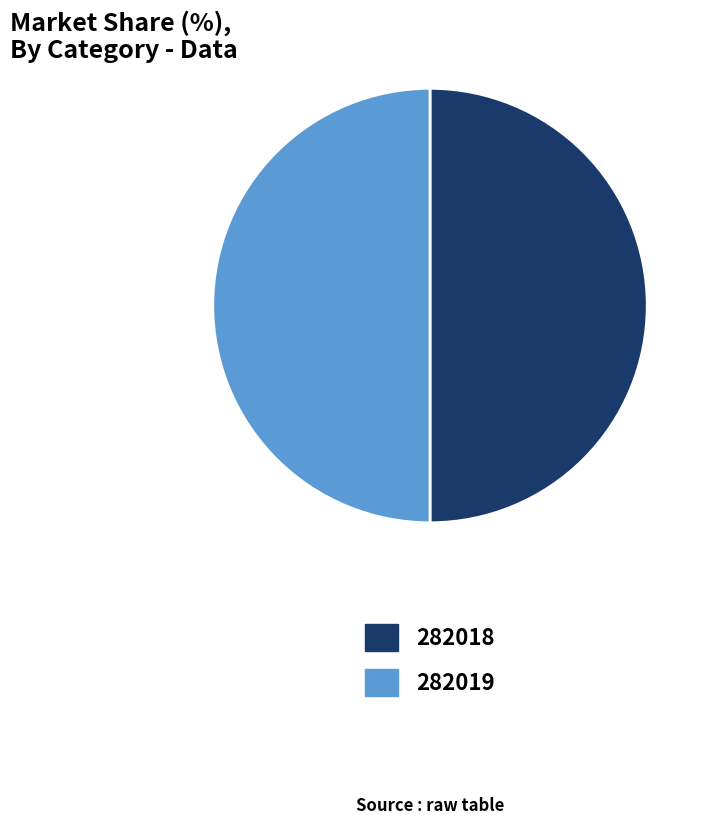

Is it true that 282019 is 62% of the pie?

False